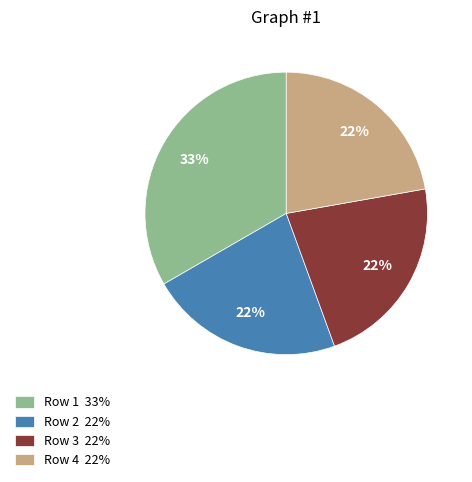

Is it true that Row 2 22% is 30% of the pie?

False